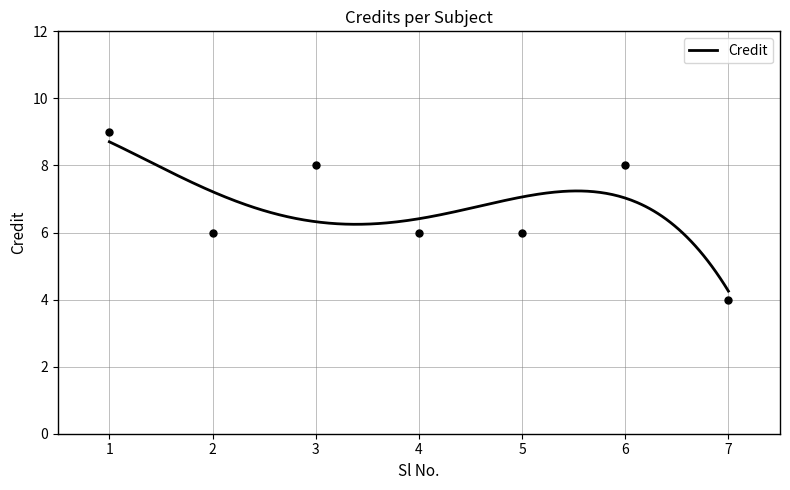

Reading left to right, list all the values displayed in this chart.

9	6	8	6	6	8	4